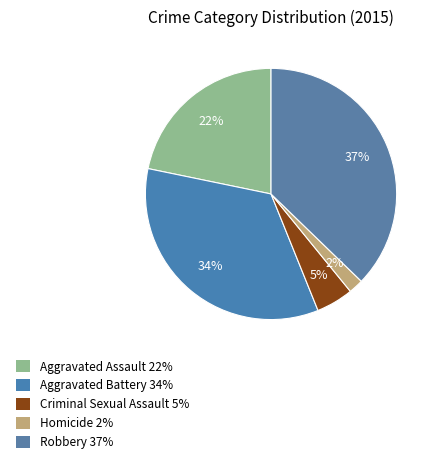

Is there a majority slice in this chart?

No